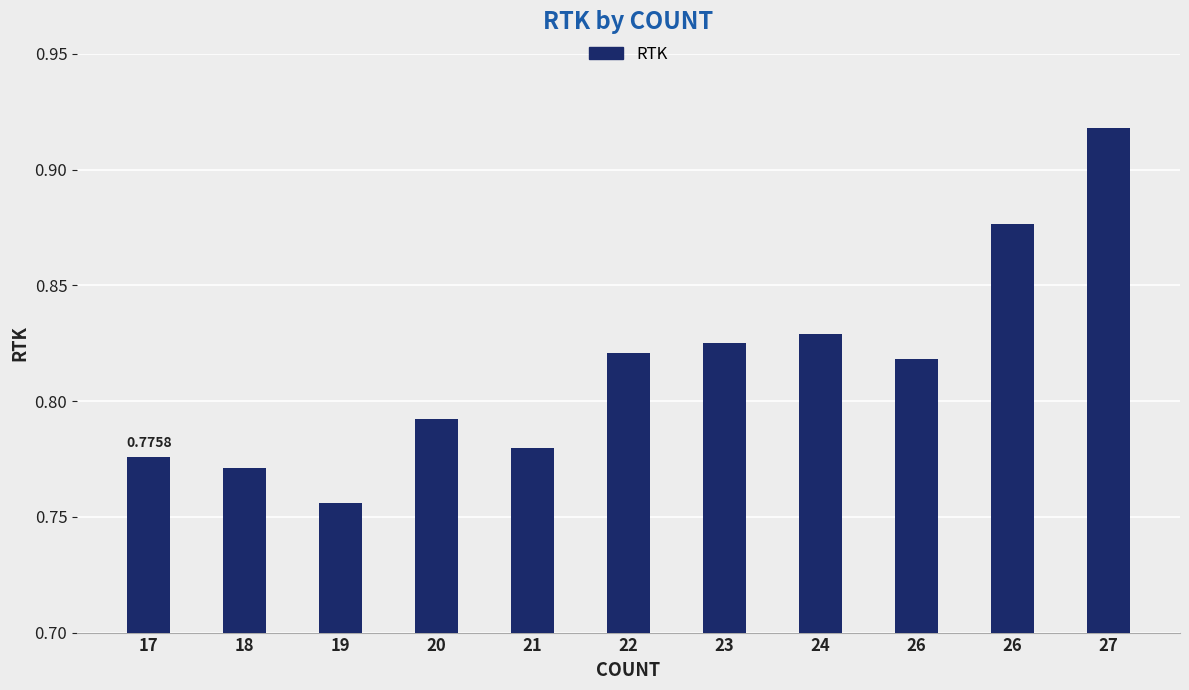

Does the chart contain any negative values?

No